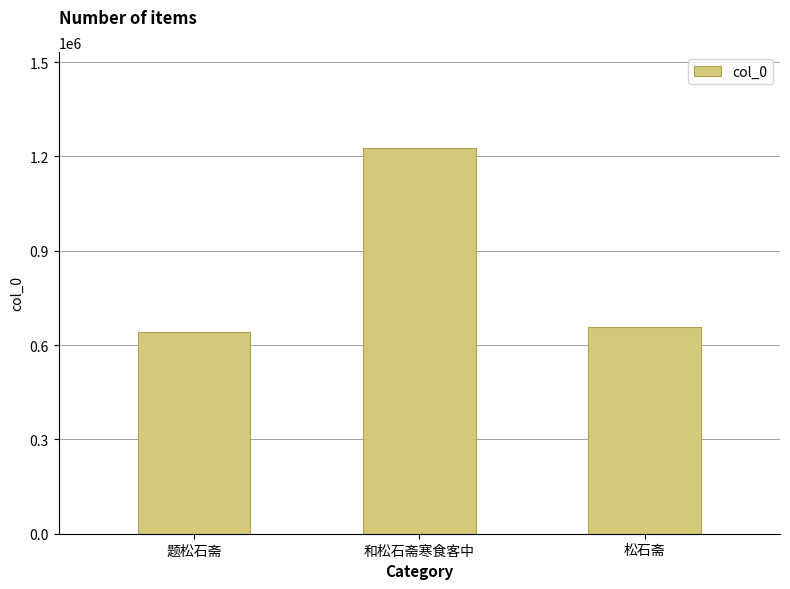

Is it true that the value at 松石斋 is 659088?

True